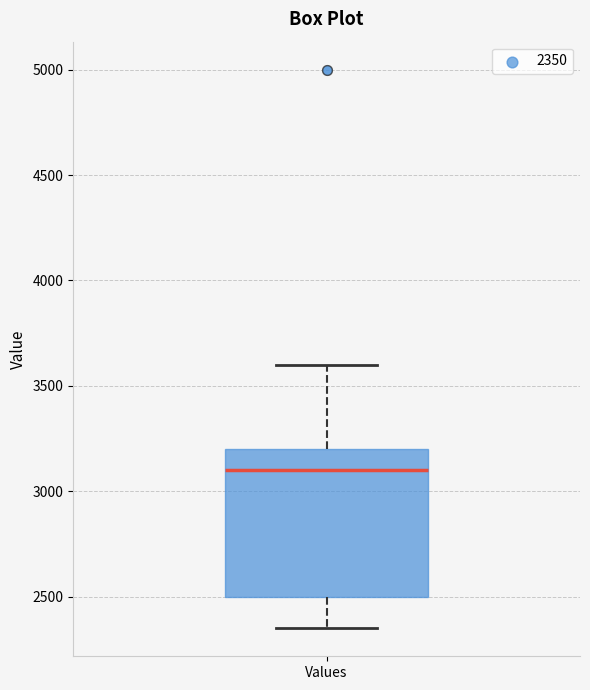

Read this box plot against the y-axis: the position of the median line, the range covered by the box, and the ends of both whiskers. The values are not printed on the chart, so give them approximately, as read against the axis.

median 3100, box 2500 to 3200, whiskers 2350 to 3600